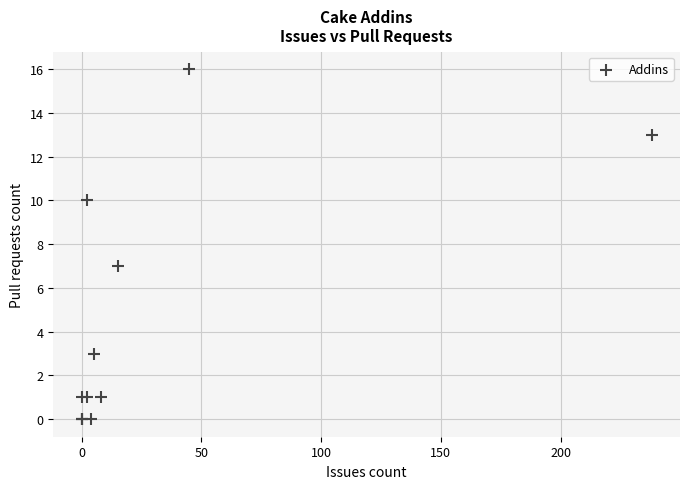

What Y value in the scatter plot is closest to 8?

7